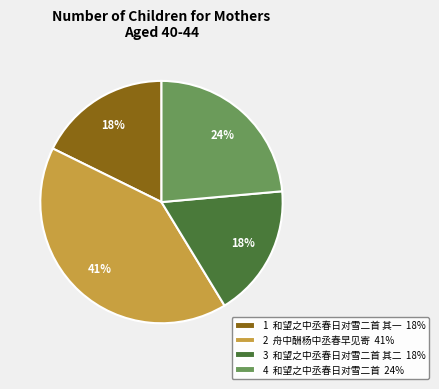

Is there a majority slice in this chart?

No